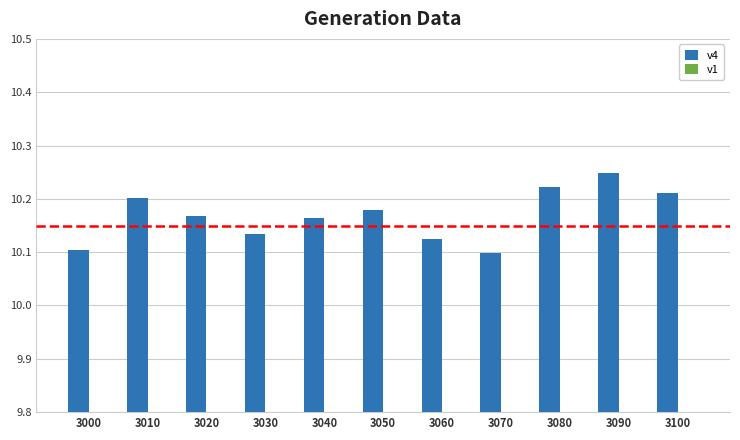

At which label does v4 reach its minimum?

3070